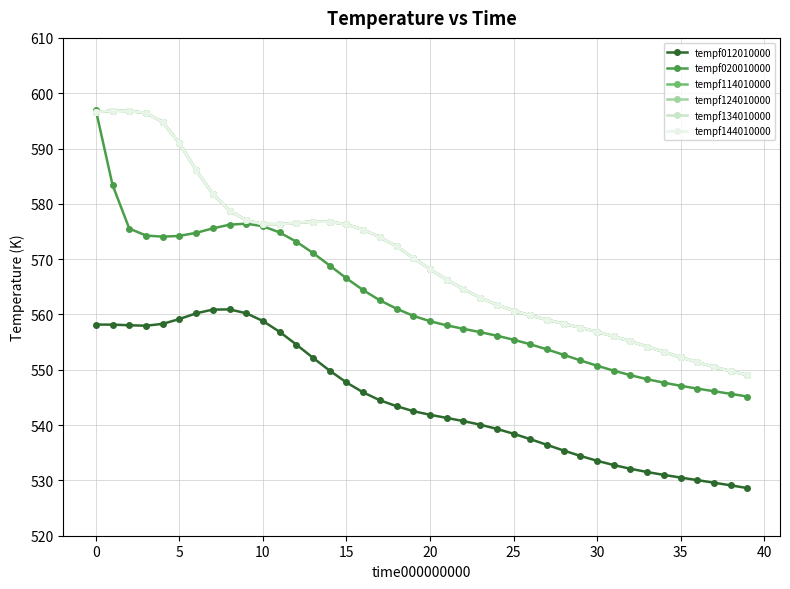

Is this an area chart (filled region under the line)?

No